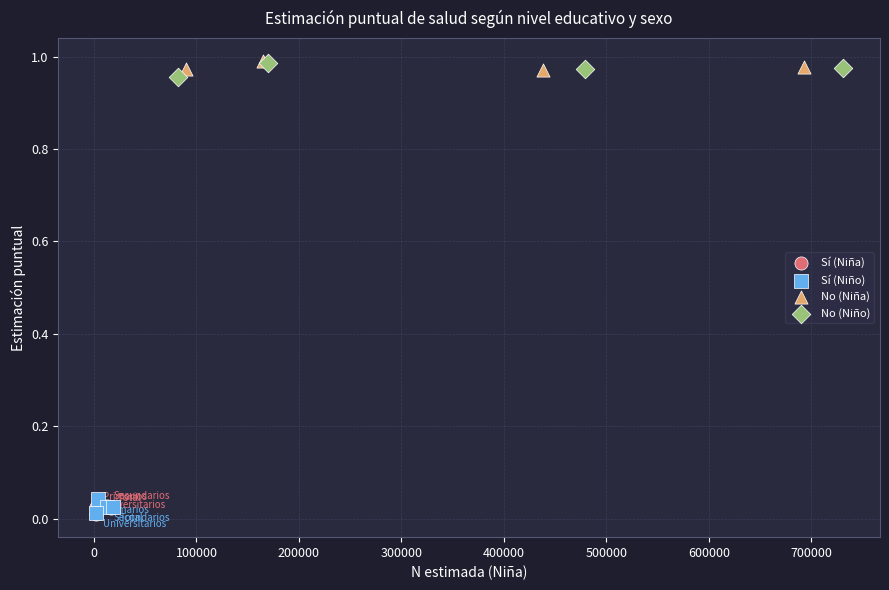

What are all the series names shown in the legend?

Sí (Niña), Sí (Niño), No (Niña), No (Niño)